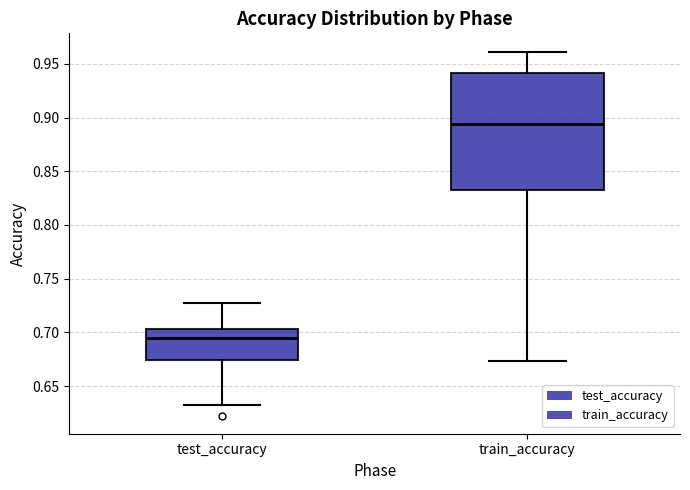

Which box has the highest median line?

train_accuracy